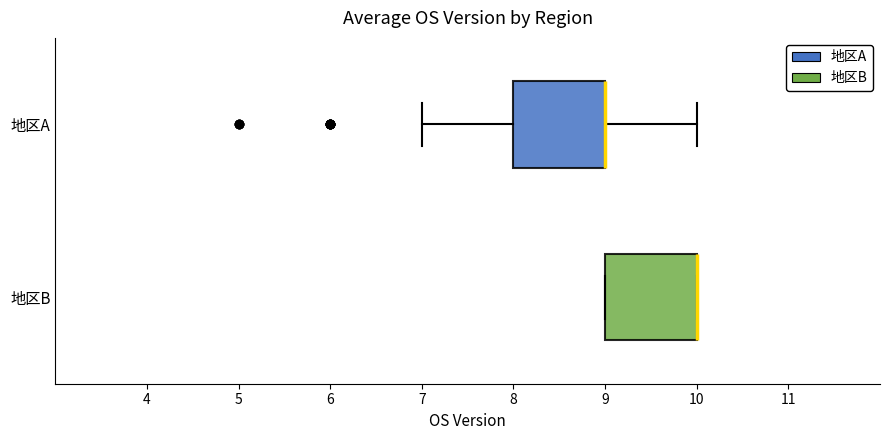

Reading bottom to top, transcribe this box plot: for each box, give where its median line is, the range the box spans, and where its two whiskers end, as read against the x-axis. The values are not printed on the chart, so give them approximately, as read against the axis.

地区B: median 10 (drawn on the box's right edge), box 9 to 10, whiskers 9 to 10
地区A: median 9 (drawn on the box's right edge), box 8 to 9, whiskers 7 to 10